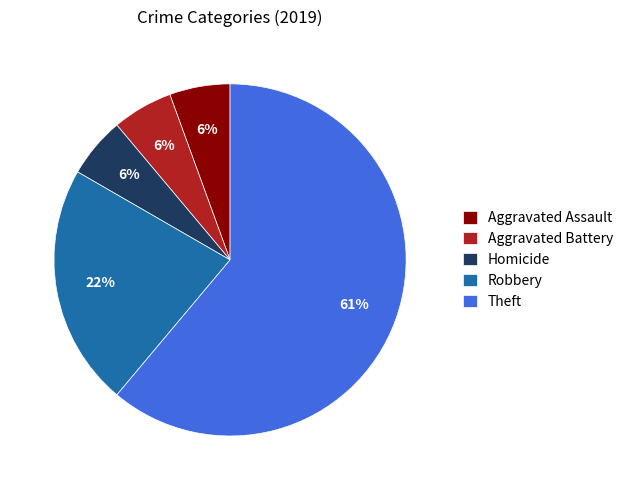

How many slices are in this pie chart?

5